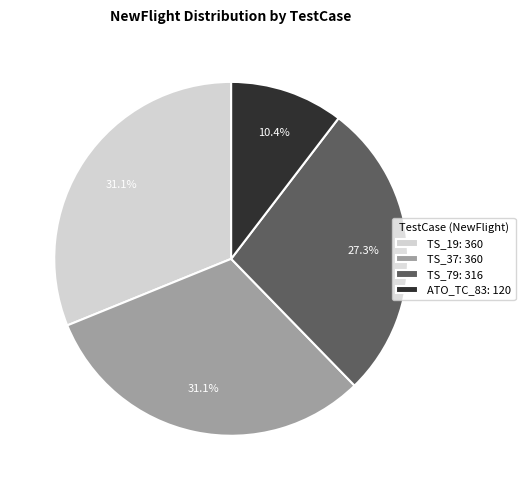

To the nearest percent, what is the average slice percentage?

25%